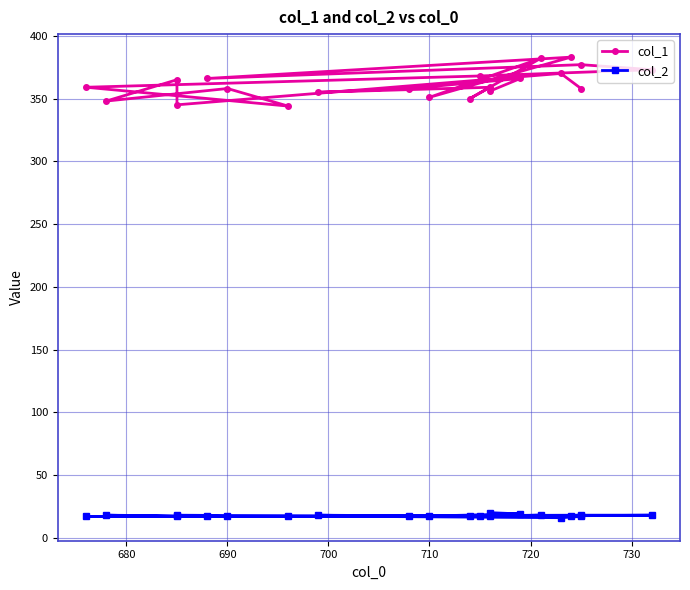

True or false: col_1 has more than 0 points higher than both neighbors.

True